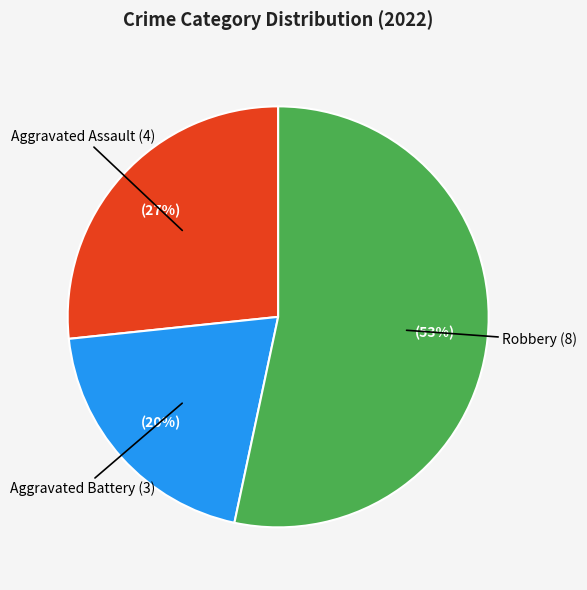

Does any single category account for the majority?

Yes